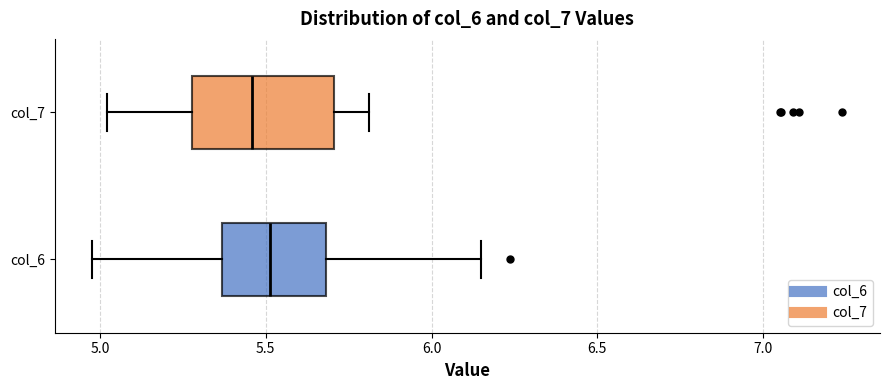

Where is the right edge of the box for col_7 on the x-axis? The values are not printed on the chart, so give them approximately, as read against the axis.

5.70